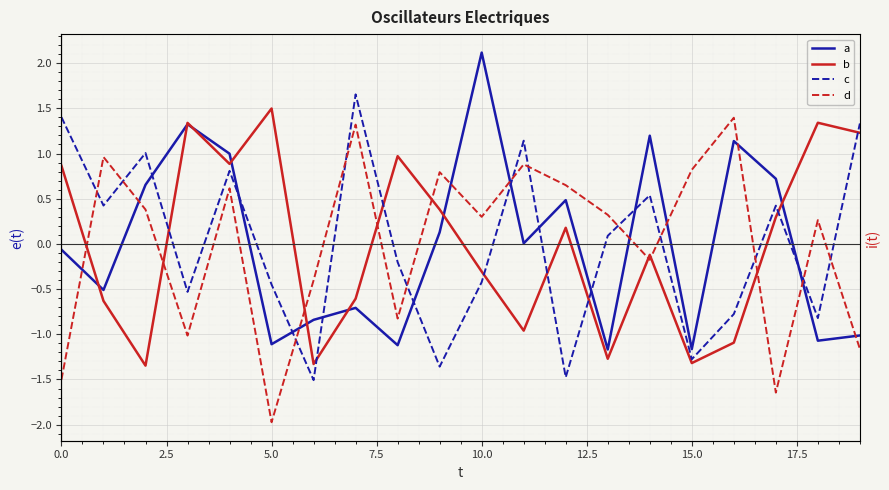

Which has a higher value, 11 or 15.0?

11